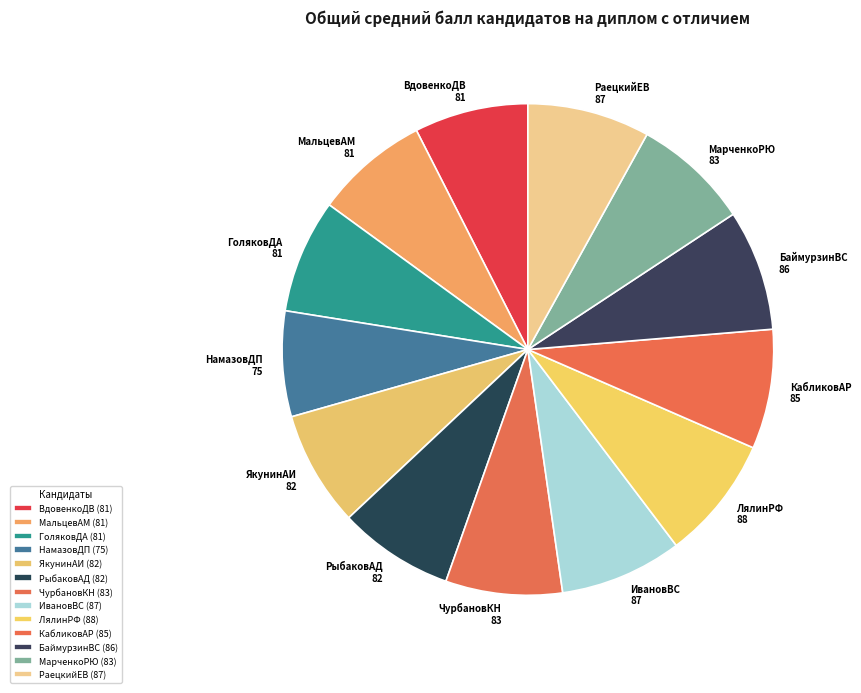

Which slice is the smallest?

НамазовДП